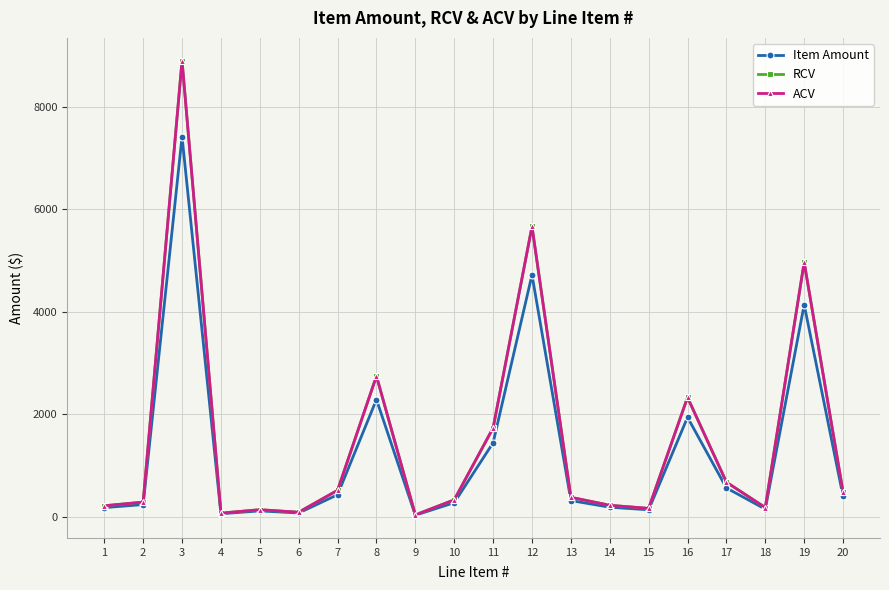

Which series has the largest total across all categories?

RCV